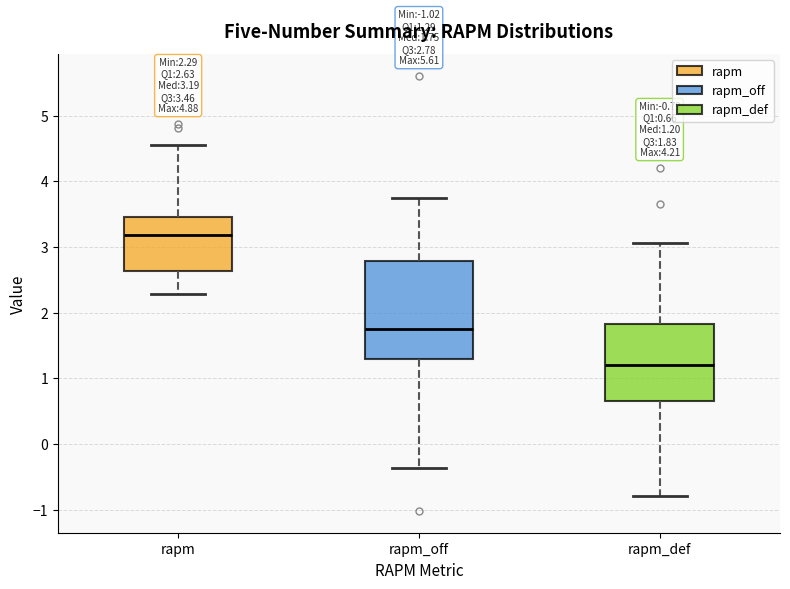

Comparing the boxes themselves (not the whiskers), which one is the tallest?

rapm_off